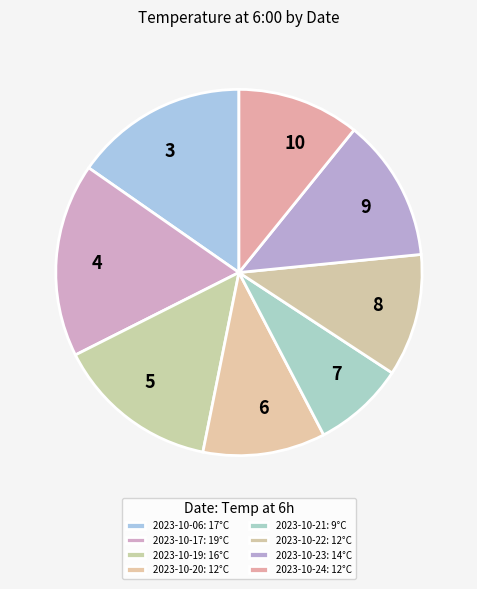

Is 2023-10-23 the majority of the pie?

No